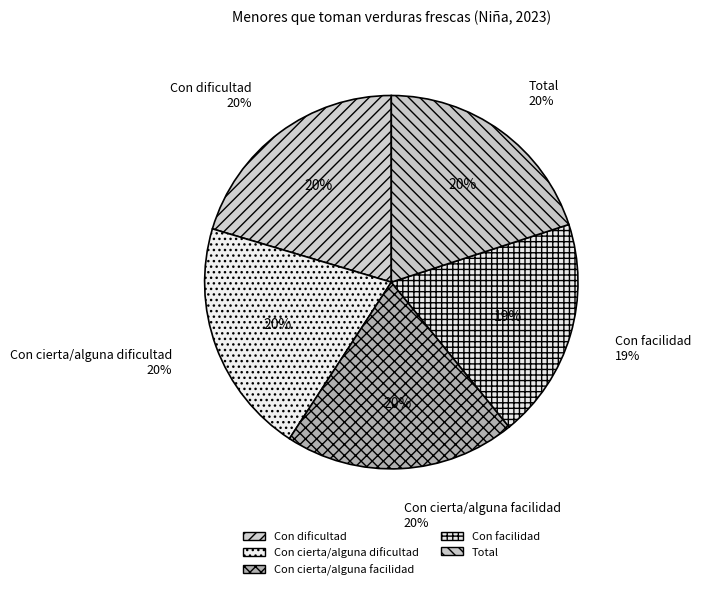

What is the total percentage of Con cierta/alguna facilidad and Total?

40.1%